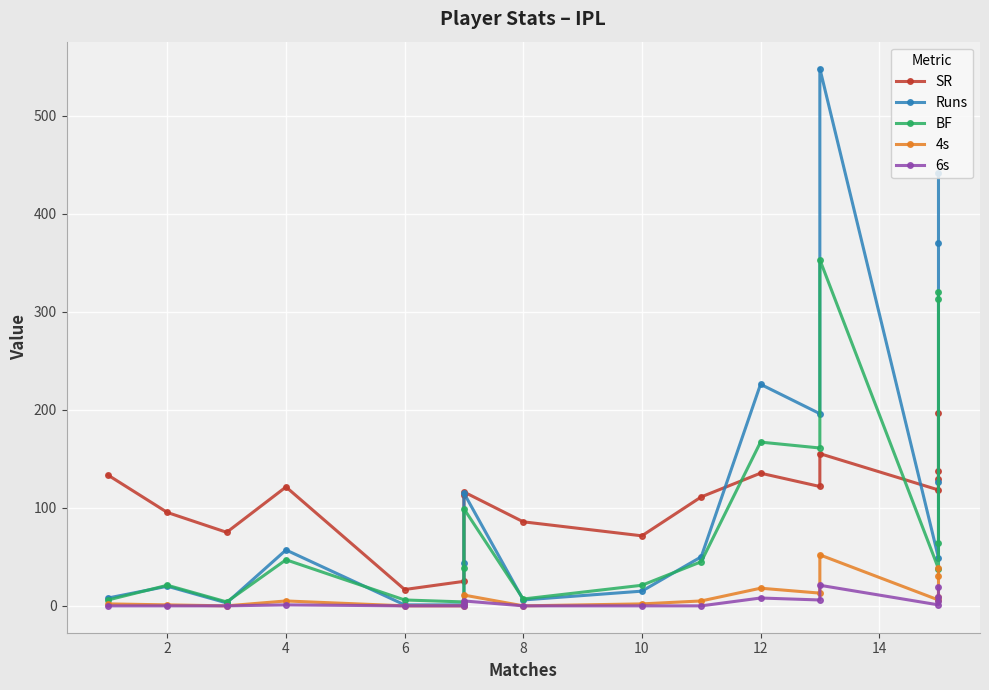

What are all the series names shown in the legend?

SR, Runs, BF, 4s, 6s